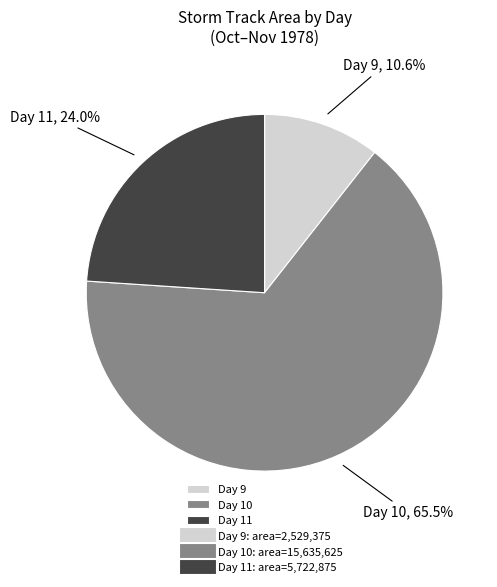

Does Day 11 represent more than half of the total?

No